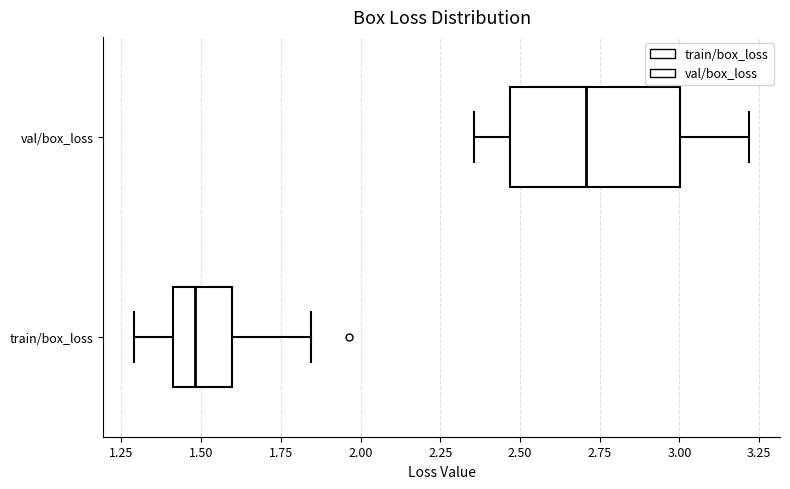

Which box is the widest, from its left edge to its right edge?

val/box_loss